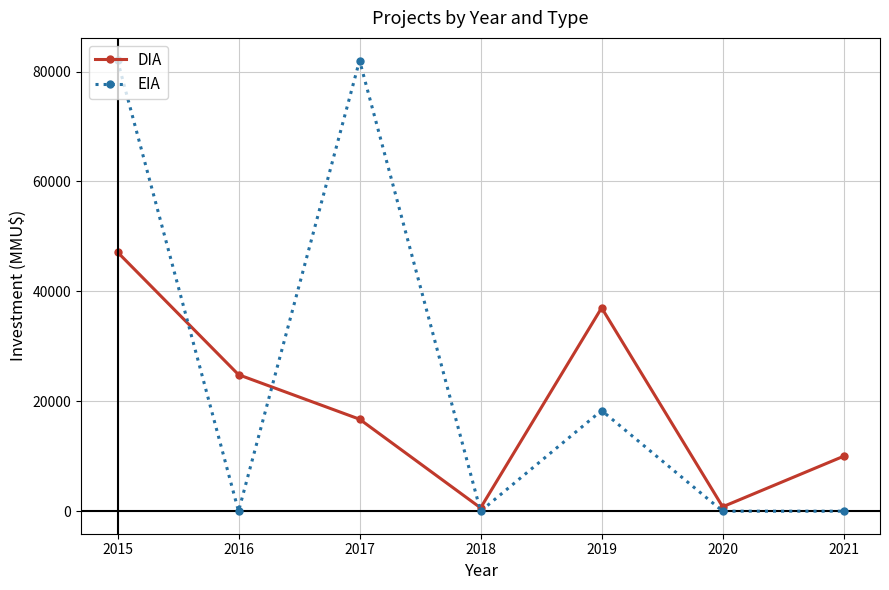

At which category does EIA reach its first local peak?

2017